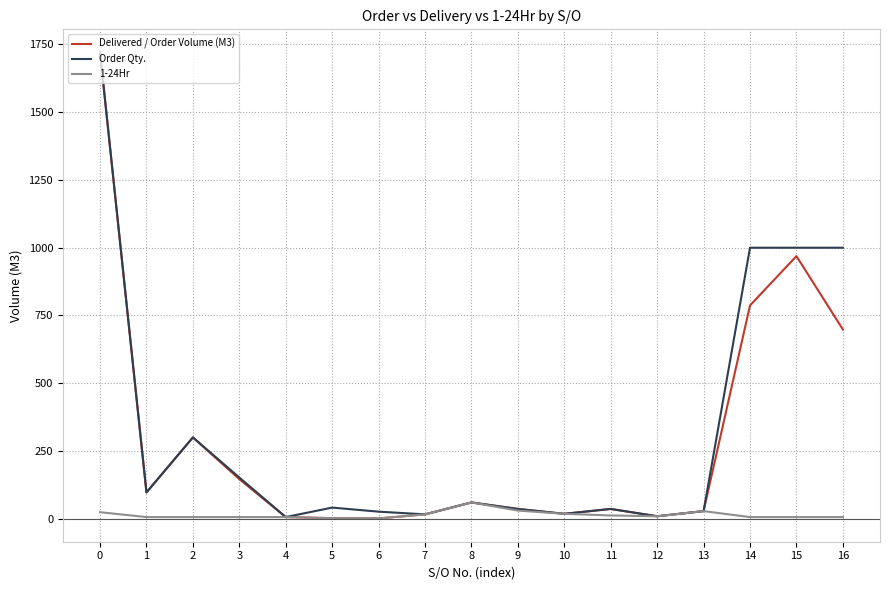

Is the value of 1-24Hr at 12 greater than the value of Order Qty. at 14?

No